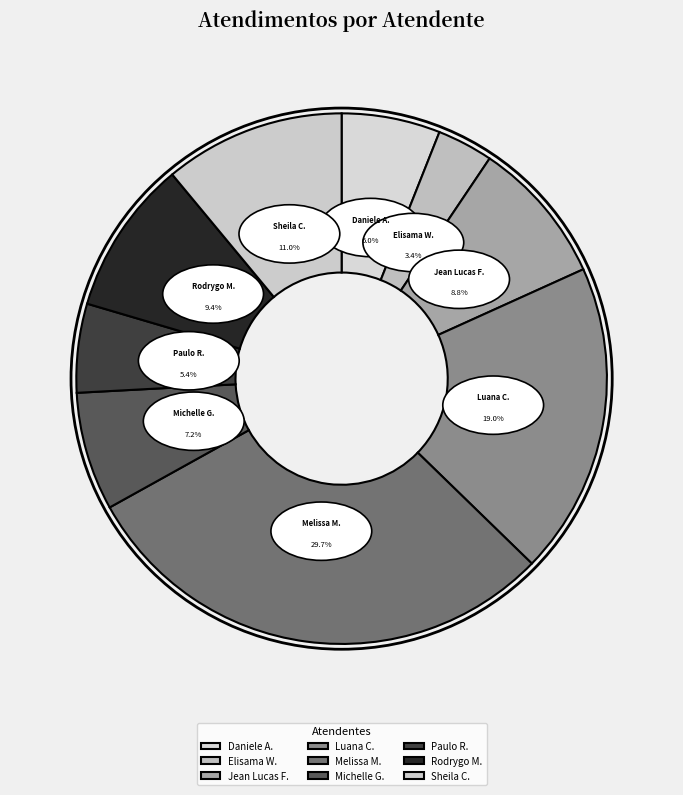

How much of the chart is everything except Jean Lucas Ferreira?

91.2%